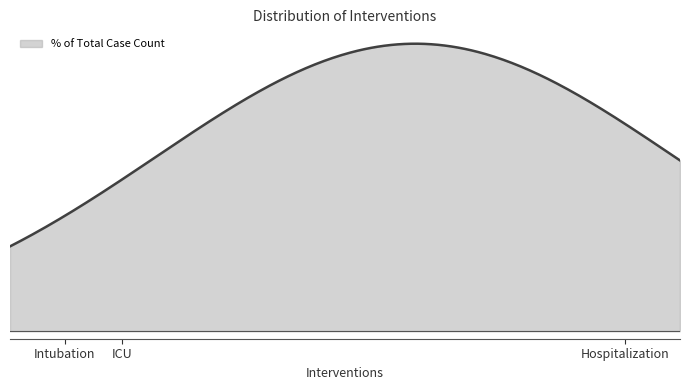

Rank the categories by value from highest to lowest.

Hospitalization, ICU, Intubation